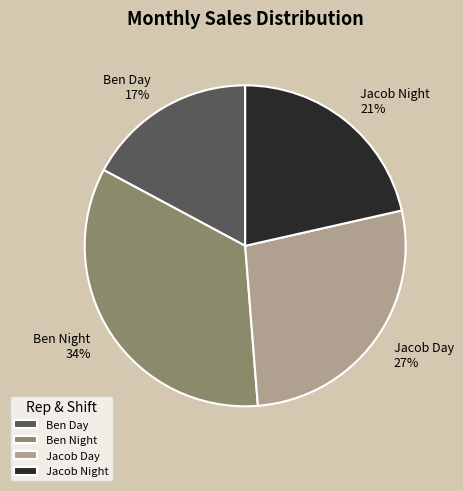

Is it true that Jacob Night is 7% of the pie?

False